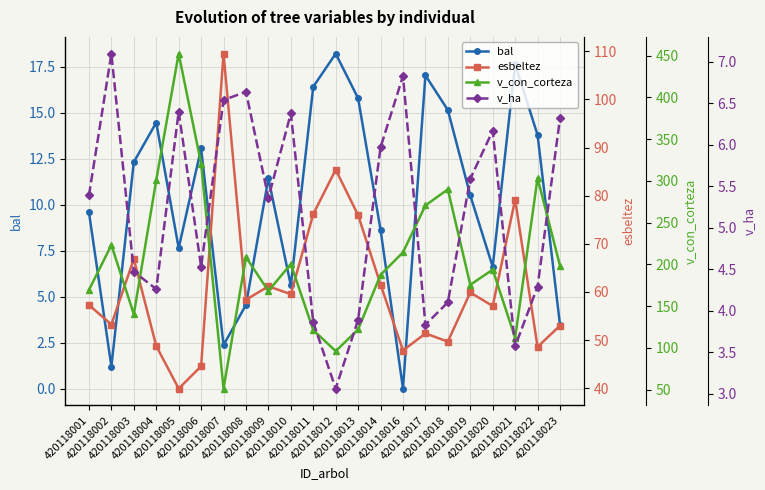

Which has a higher value, 420118002 or 420118011?

420118011